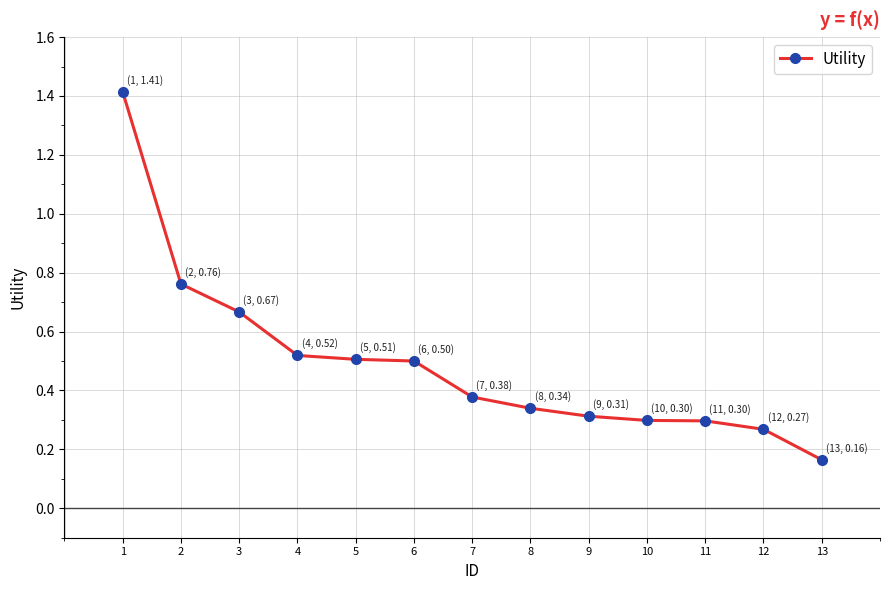

Between 3 and 5, which is larger?

3